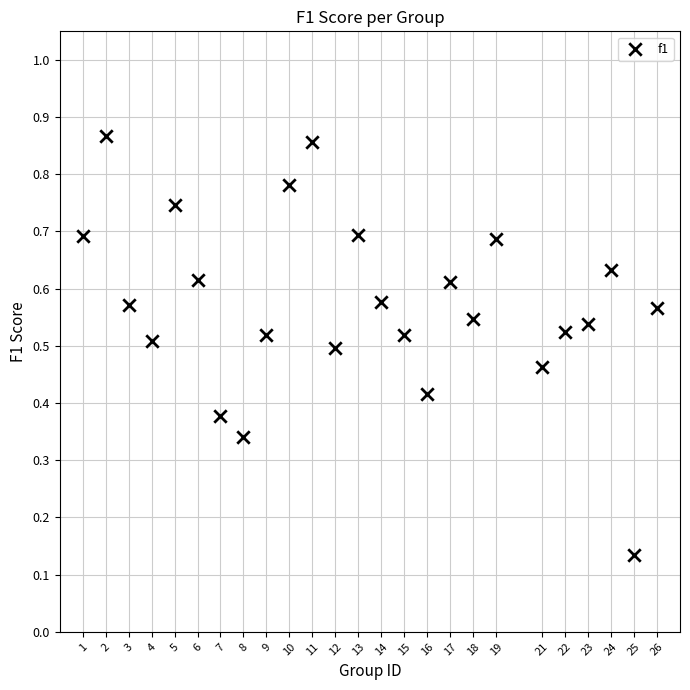

What is the range of X values (max minus min)?

25.0